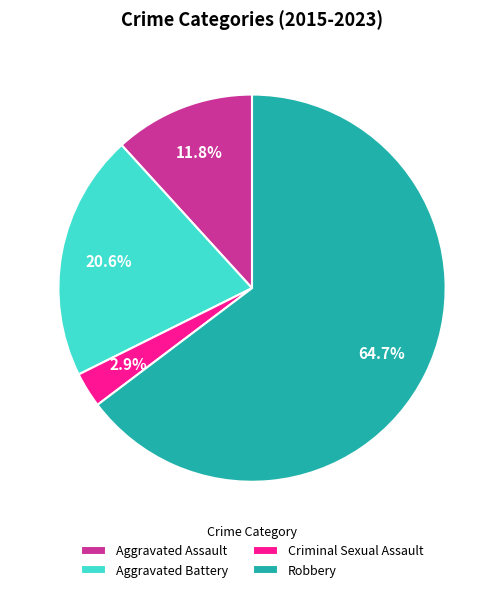

Does Aggravated Battery represent more than half of the total?

No